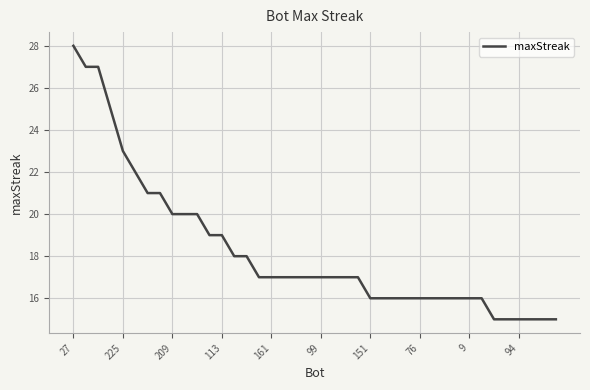

How many categories are shown in the chart?

40